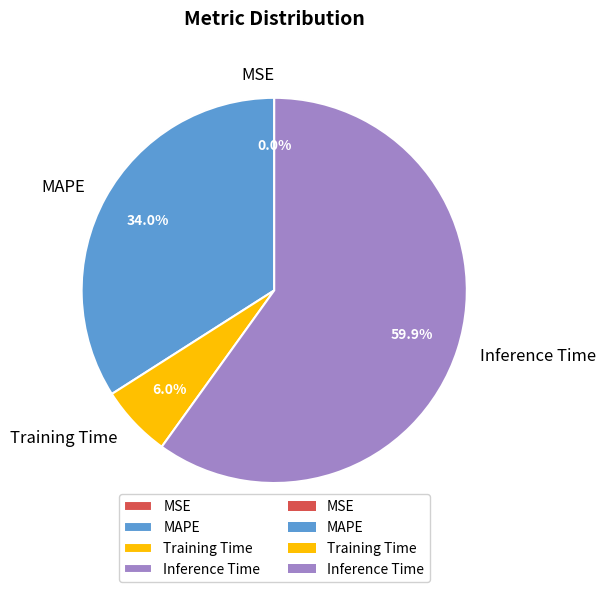

Is MAPE the majority of the pie?

No